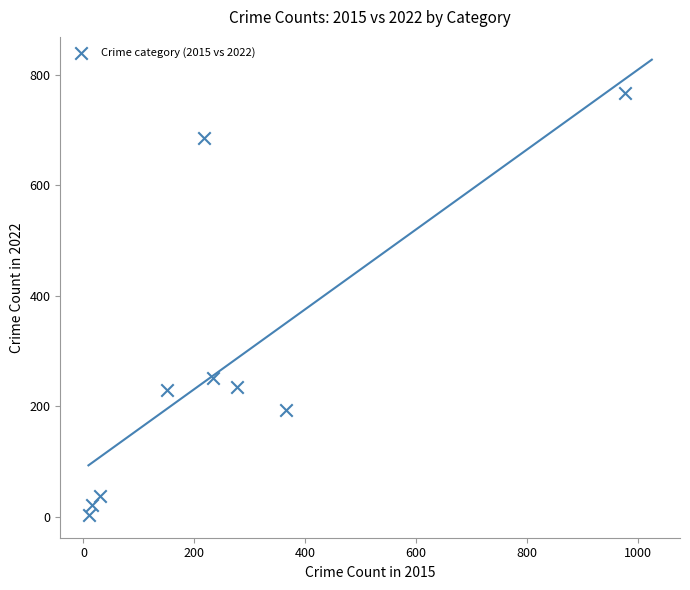

What is the range of X values (max minus min)?

967